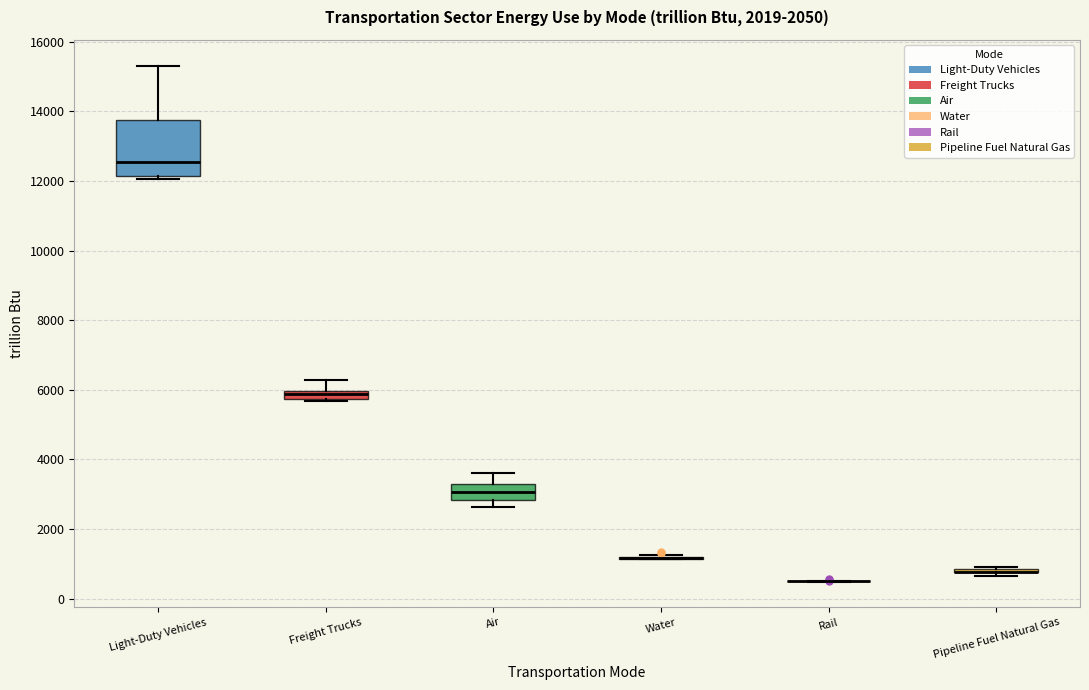

Comparing the boxes themselves (not the whiskers), which one is the tallest?

Light-Duty Vehicles